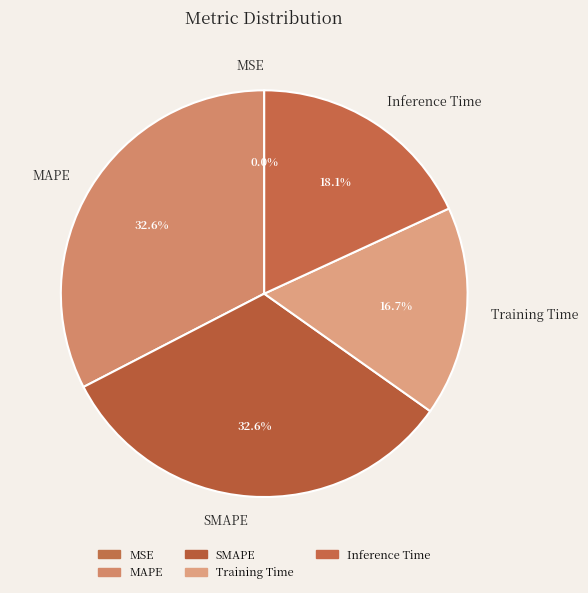

Between Training Time and Inference Time, which is larger?

Inference Time